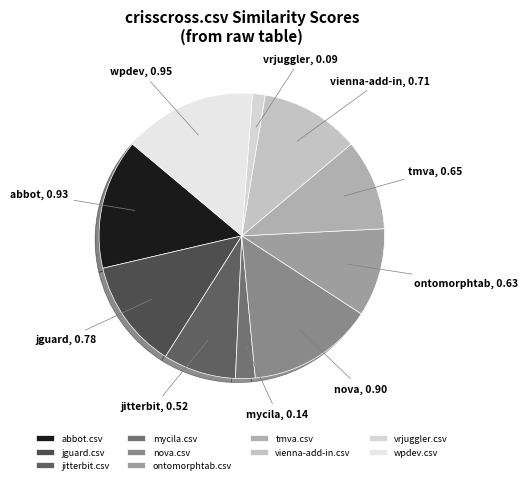

What is the largest slice in the pie chart?

wpdev.csv